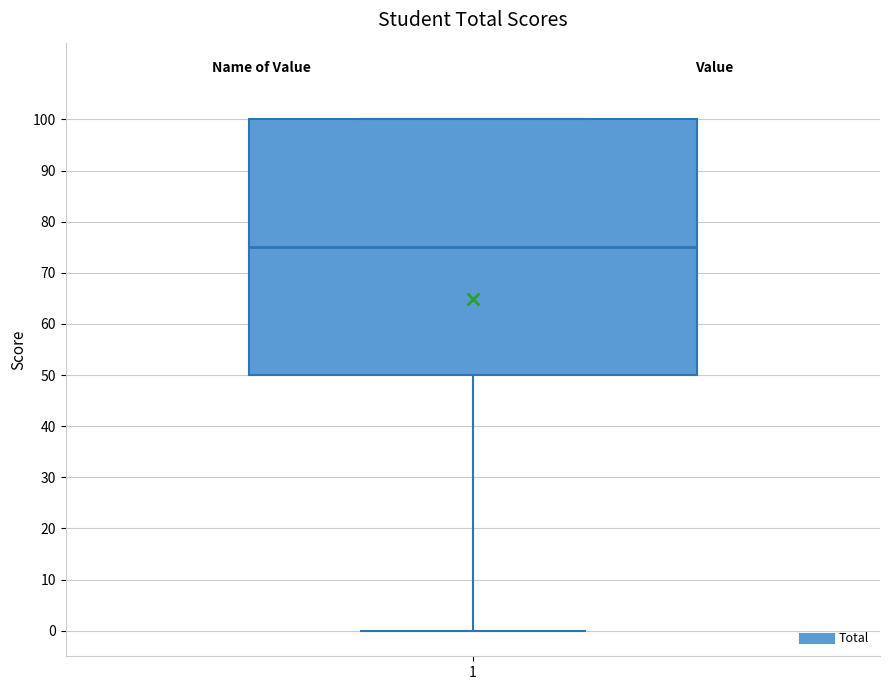

Where is the upper edge of the box at x = 1 on the y-axis? The values are not printed on the chart, so give them approximately, as read against the axis.

100